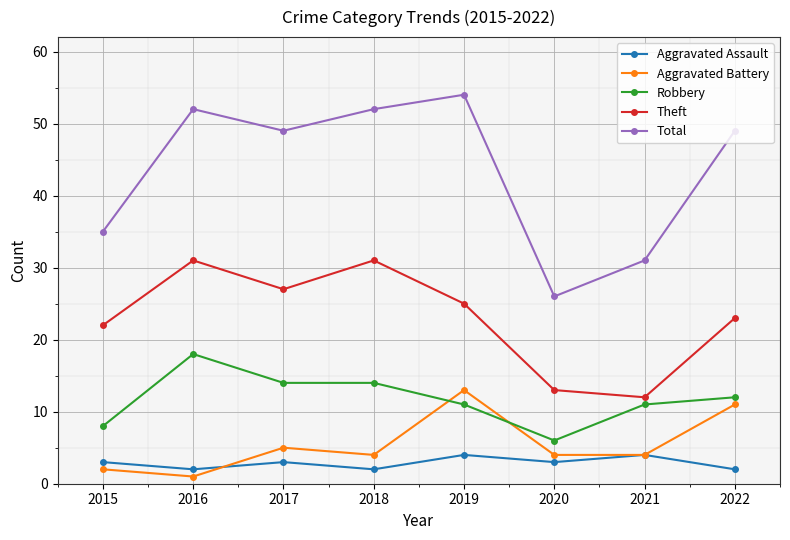

What is the sum of all Aggravated Assault values?

23